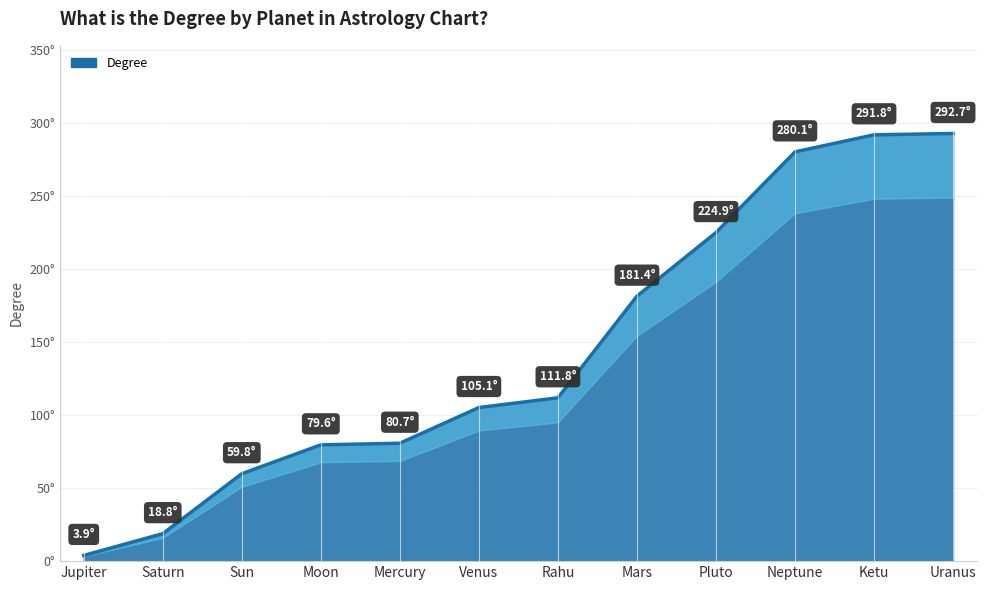

What is the approximate value at Ketu?

291.8